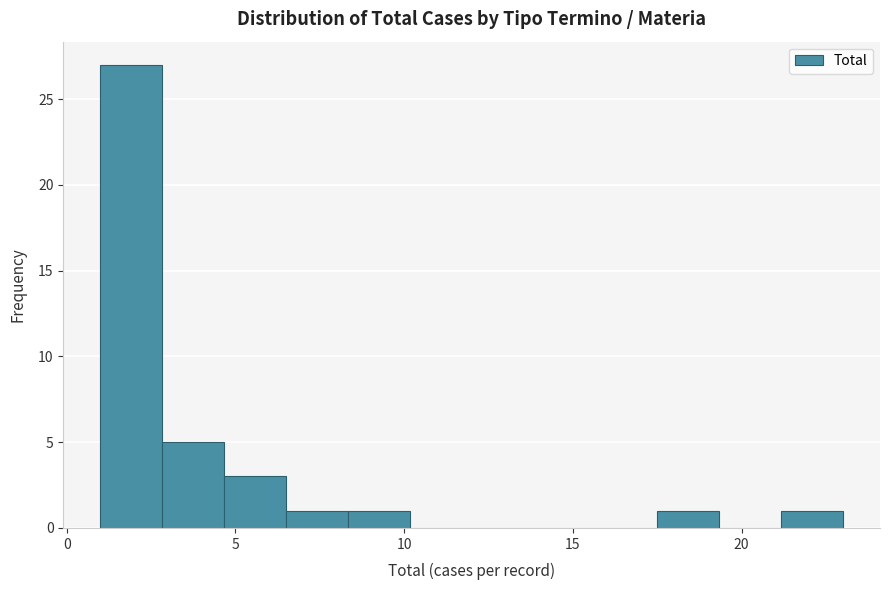

Read against the x-axis, roughly where is the centre of the tallest bar?

2.0